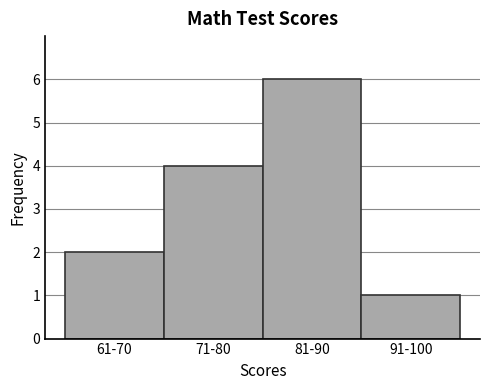

Reading left to right, list all the values displayed in this chart.

2	4	6	1